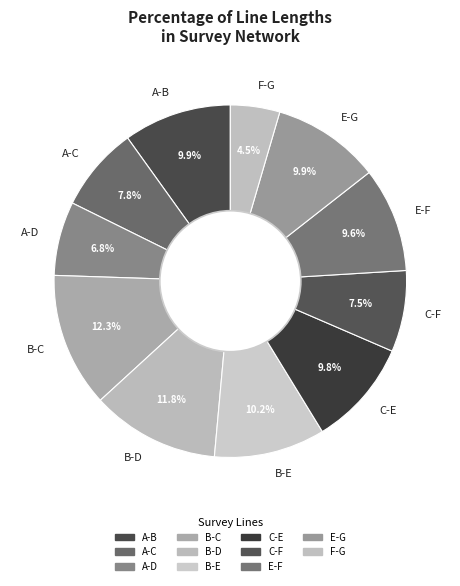

How many slices are in this pie chart?

11